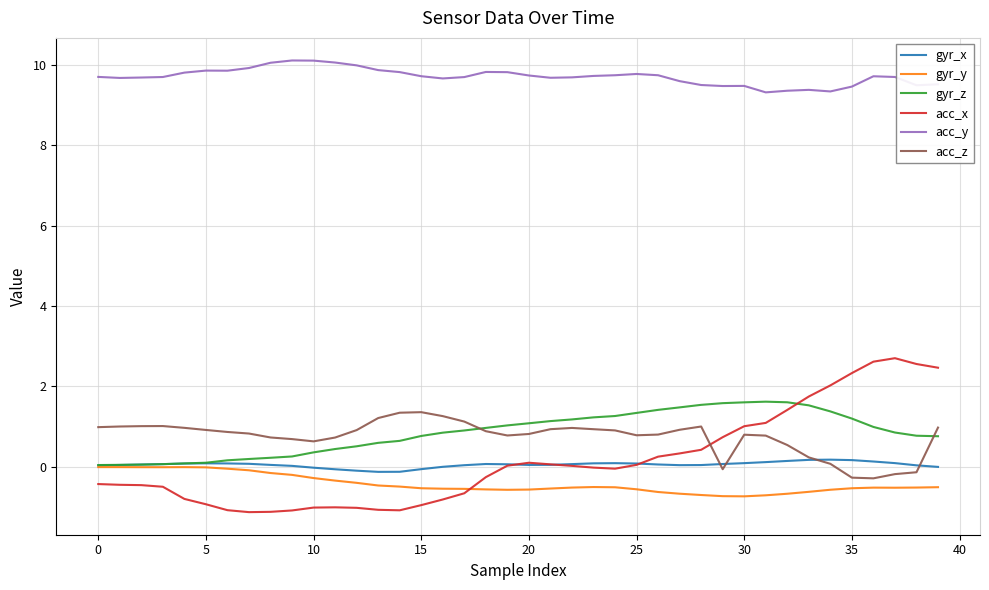

What is the lowest value of the acc_x series?

-1.1